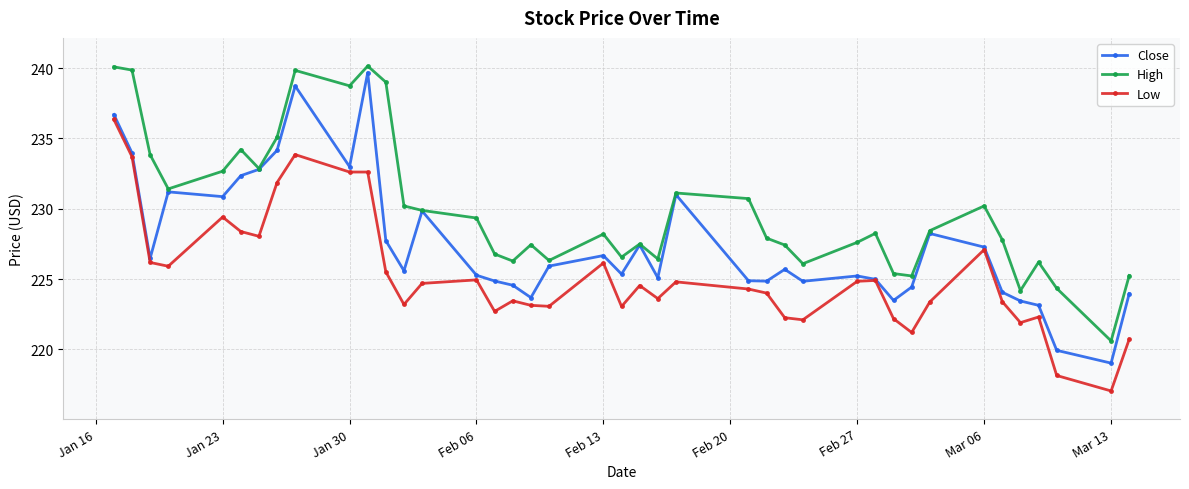

What is the lowest value of the Low series?

217.0